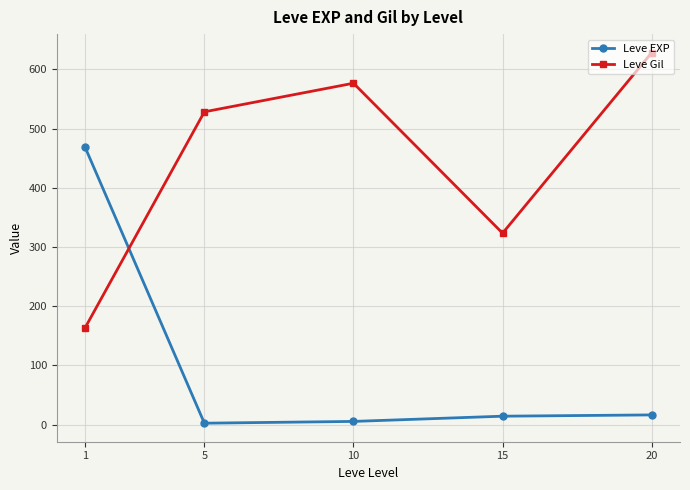

What is the maximum value shown in the chart?

628.3